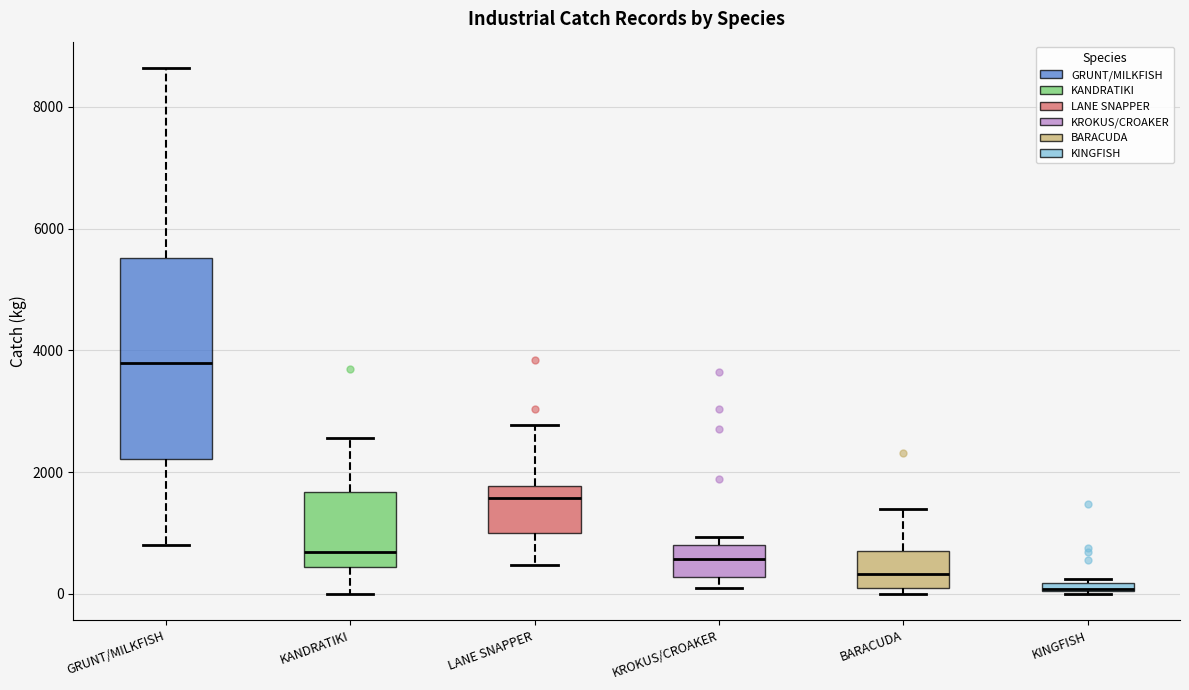

Which box has the highest median line?

GRUNT/MILKFISH